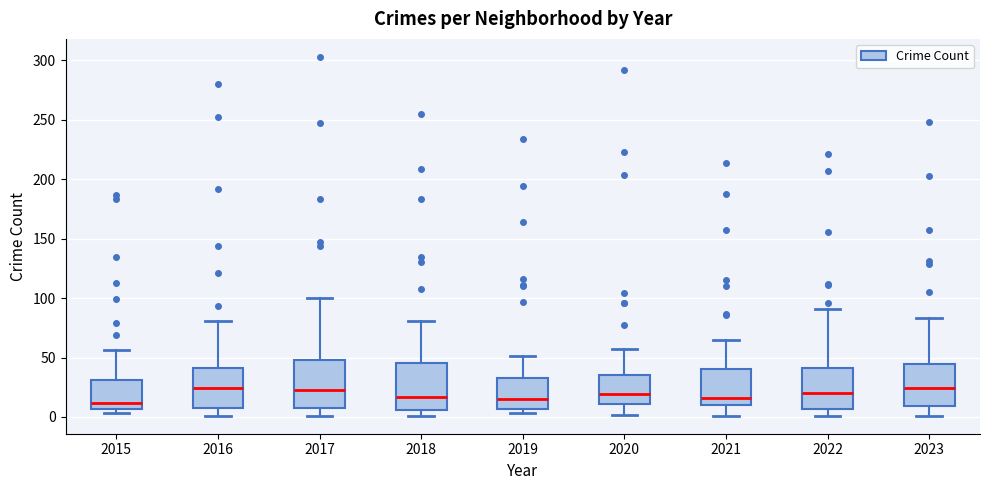

Reading left to right, read every box against the y-axis: the position of its median line, the range the box covers, and the ends of its whiskers. The values are not printed on the chart, so give them approximately, as read against the axis.

2015: median 10, box 5 to 30, whiskers 5 (just below the box's lower edge) to 55
2016: median 25, box 10 to 40, whiskers 0 to 80
2017: median 25, box 10 to 50, whiskers 0 to 100
2018: median 15, box 5 to 45, whiskers 0 to 80
2019: median 15, box 5 to 35, whiskers 5 (just below the box's lower edge) to 50
2020: median 20, box 10 to 35, whiskers 0 to 55
2021: median 15, box 10 to 40, whiskers 0 to 65
2022: median 20, box 5 to 40, whiskers 0 to 90
2023: median 25, box 10 to 45, whiskers 0 to 85